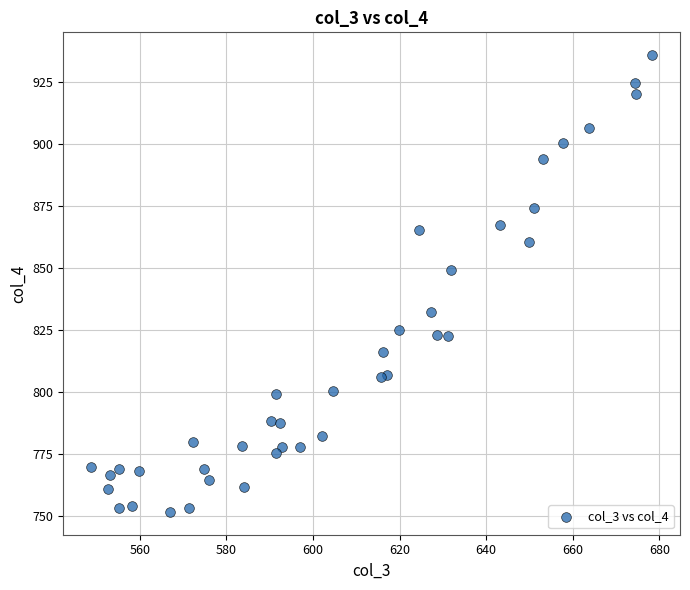

What is the range of X values (max minus min)?

129.5